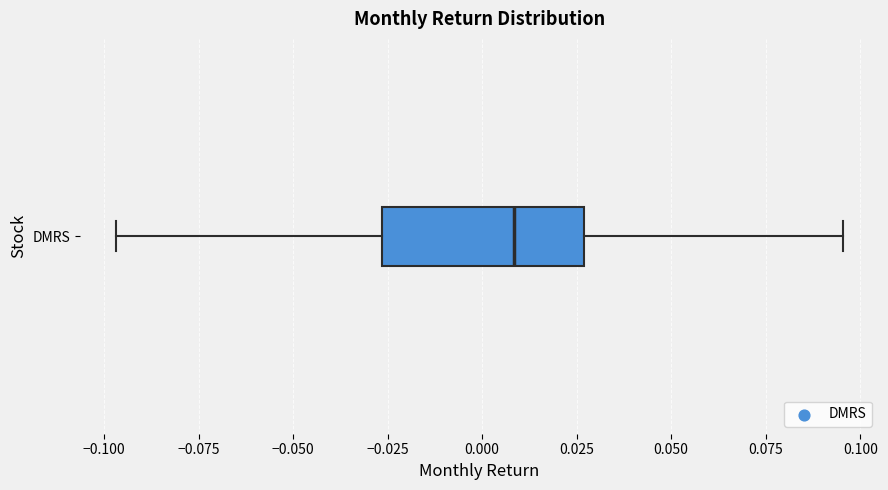

Read this box plot against the x-axis: the position of the median line, the range covered by the box, and the ends of both whiskers. The values are not printed on the chart, so give them approximately, as read against the axis.

median 0.010, box -0.025 to 0.025, whiskers -0.095 to 0.095